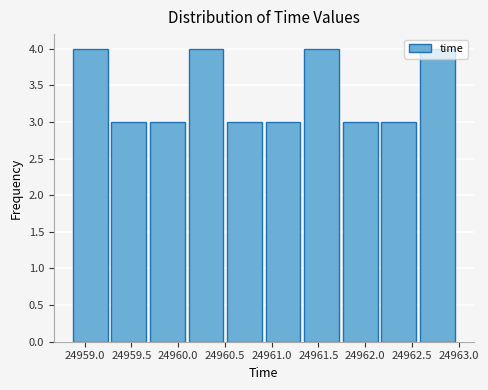

What is the height of the bar covering 24959.30 to 24959.70 on the x-axis? Neither the bar edges nor the heights are printed on the chart, so give them approximately, as read against the axes.

3